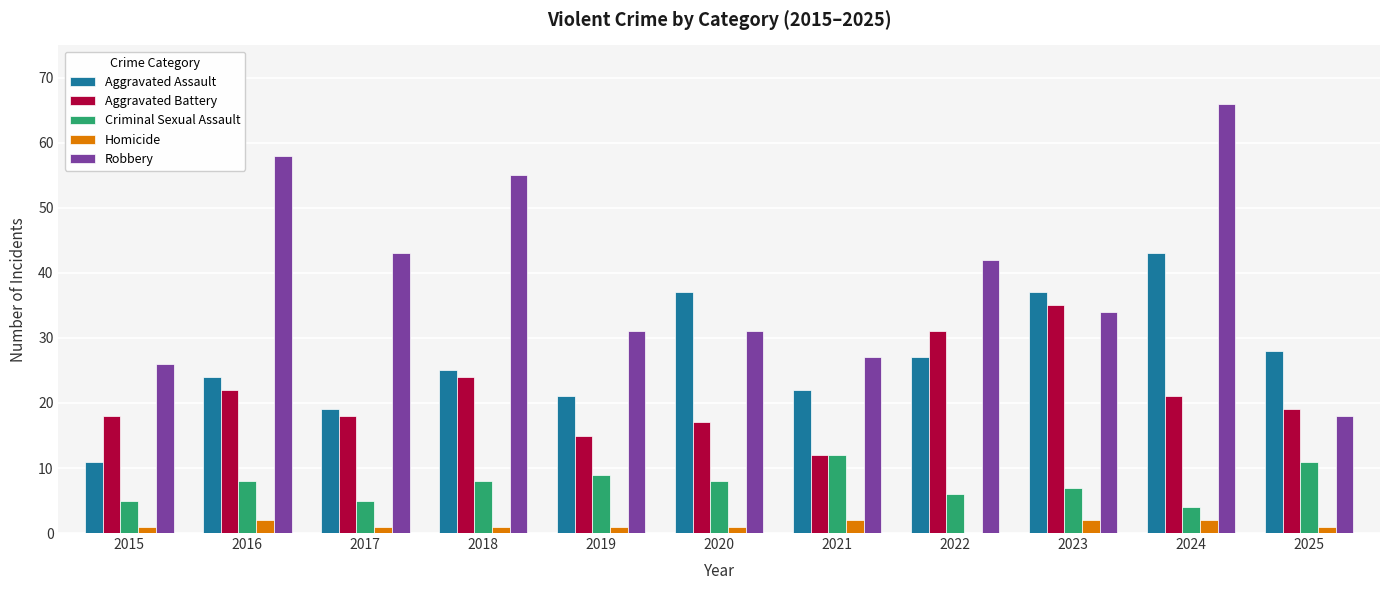

How many values in Homicide are above zero?

10